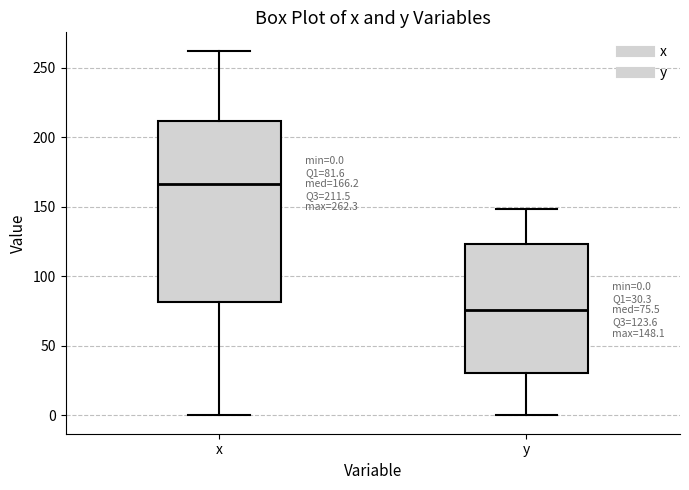

Comparing the boxes themselves (not the whiskers), which one is the tallest?

x